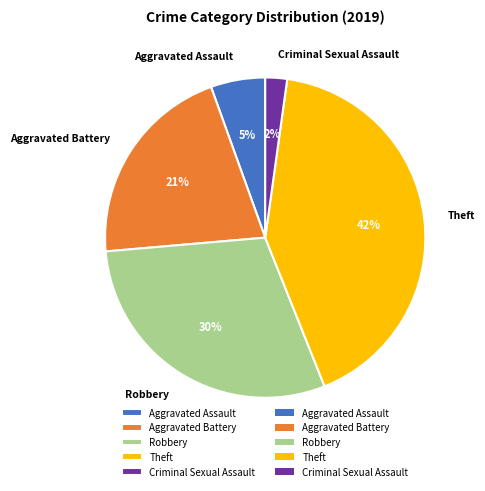

Which has a higher value, Aggravated Battery or Criminal Sexual Assault?

Aggravated Battery